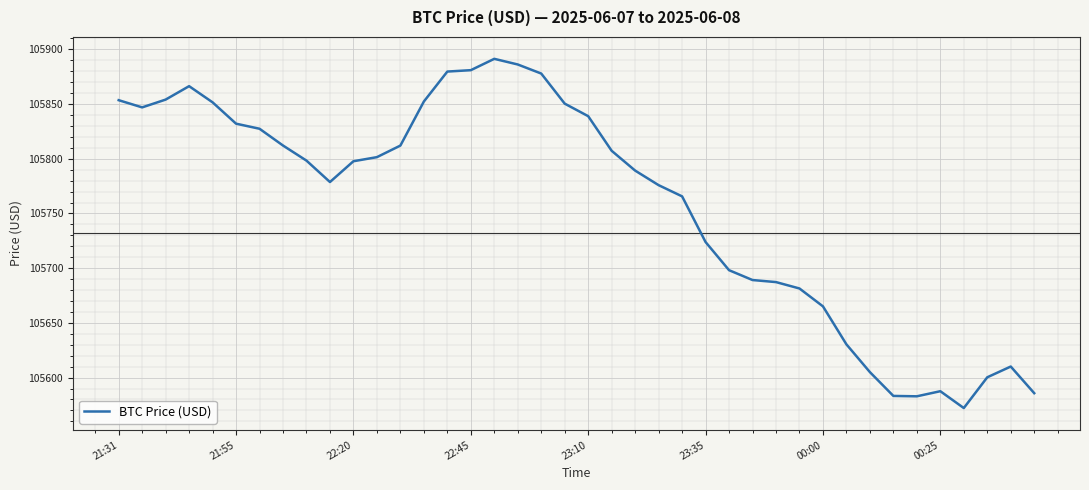

What is the difference between the maximum and minimum values?

319.1